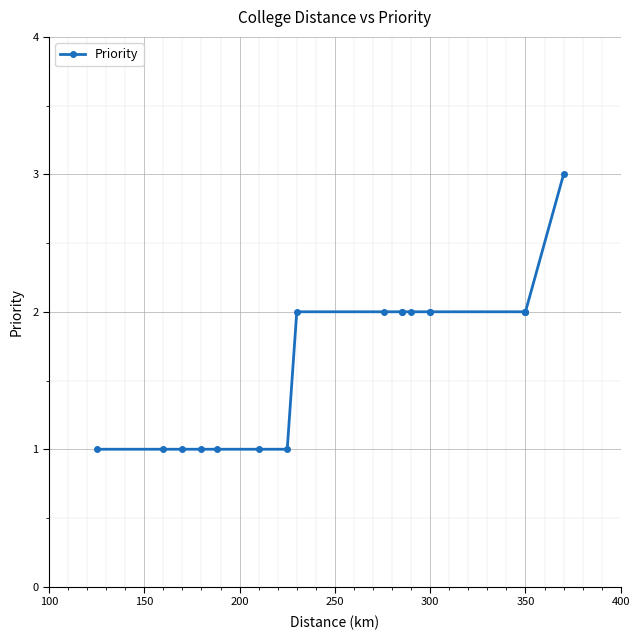

What is the average value?

2